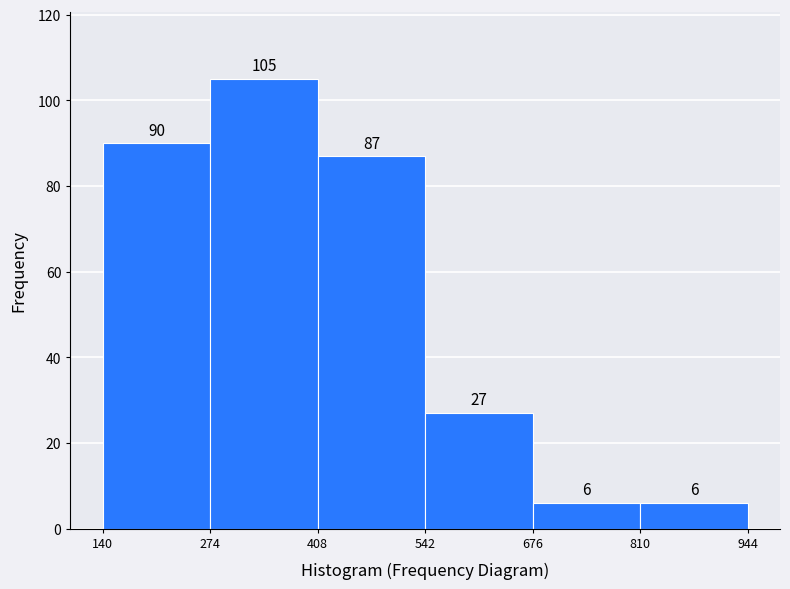

Reading left to right, transcribe this chart: for each bar, give the range it covers on the x-axis and its height.

140 to 274: 90
274 to 408: 105
408 to 542: 87
542 to 676: 27
676 to 810: 6
810 to 944: 6